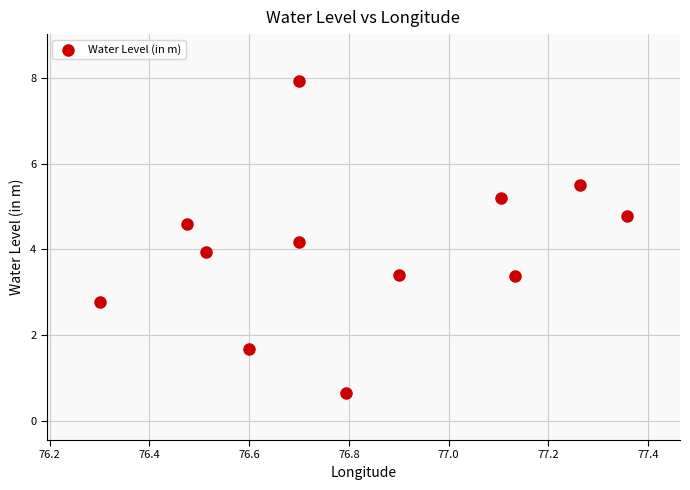

What is the range of X values (max minus min)?

1.1